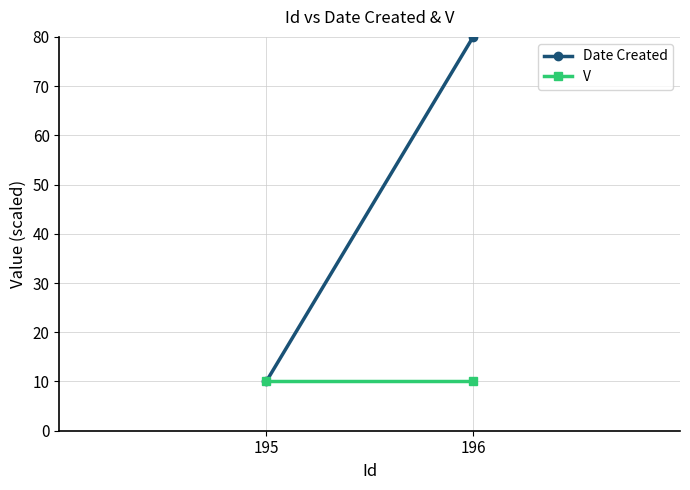

True or false: Date Created has a value of 5 at 195.

False